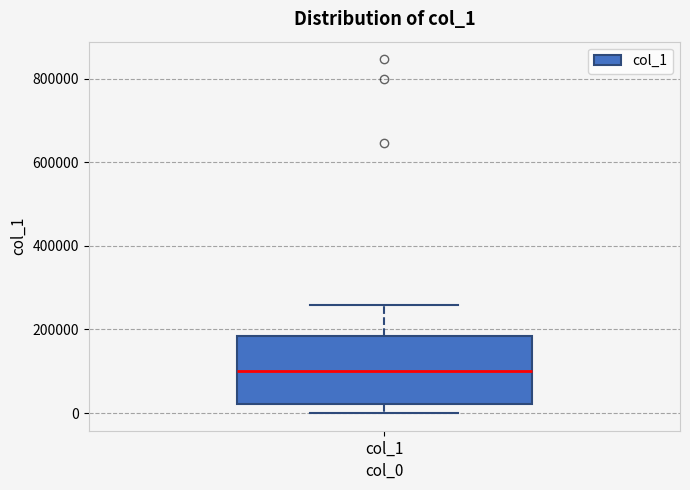

Read this box plot against the y-axis: the position of the median line, the range covered by the box, and the ends of both whiskers. The values are not printed on the chart, so give them approximately, as read against the axis.

median 100000, box 20000 to 180000, whiskers 0 to 260000